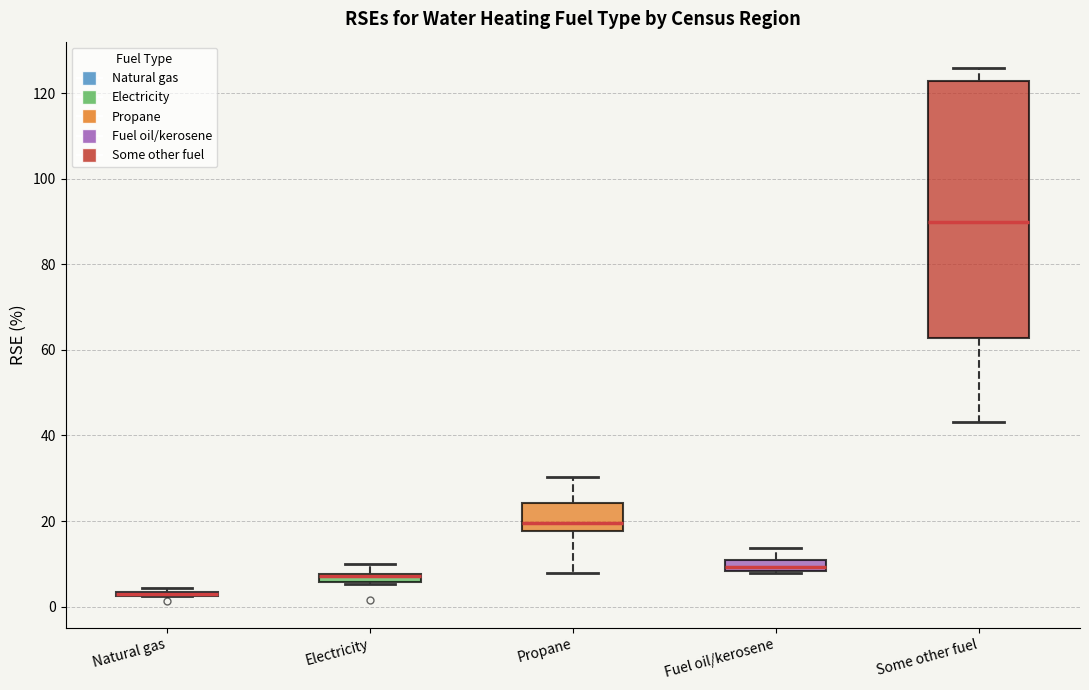

Where does the upper whisker of the box for Fuel oil/kerosene end on the y-axis? The values are not printed on the chart, so give them approximately, as read against the axis.

14